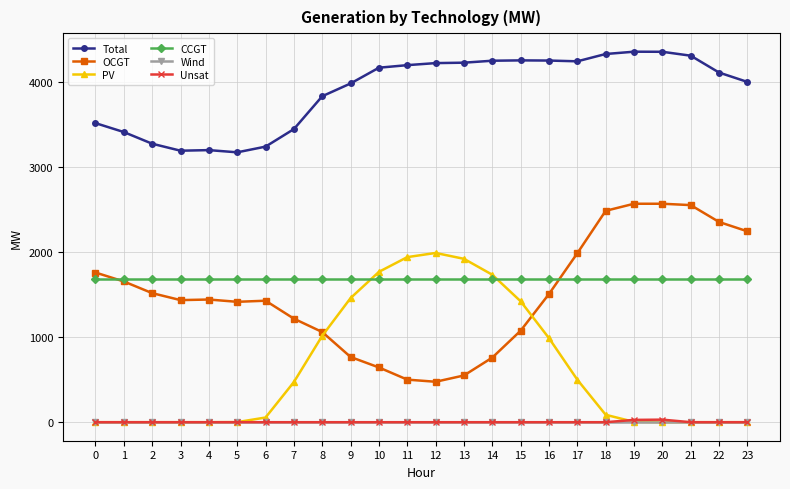

The value of PV at 3 is 0. True or false?

True